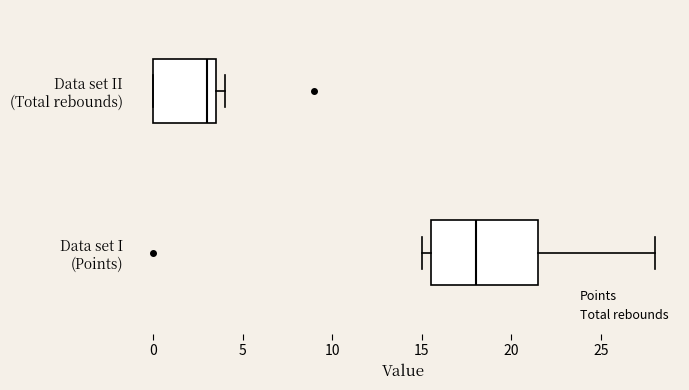

Which box's median line is the furthest to the right?

Data set I (Points)